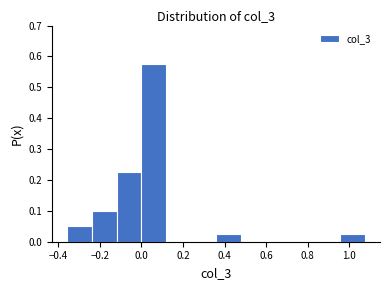

Which range on the x-axis has the tallest bar?

0.00 to 0.12